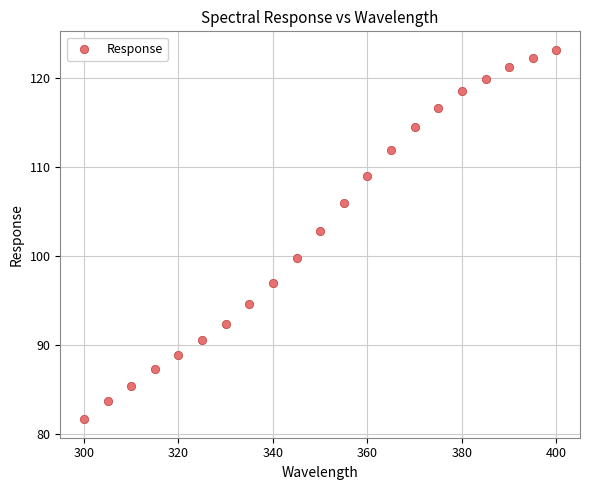

What Y value in the scatter plot is closest to 102?

102.9